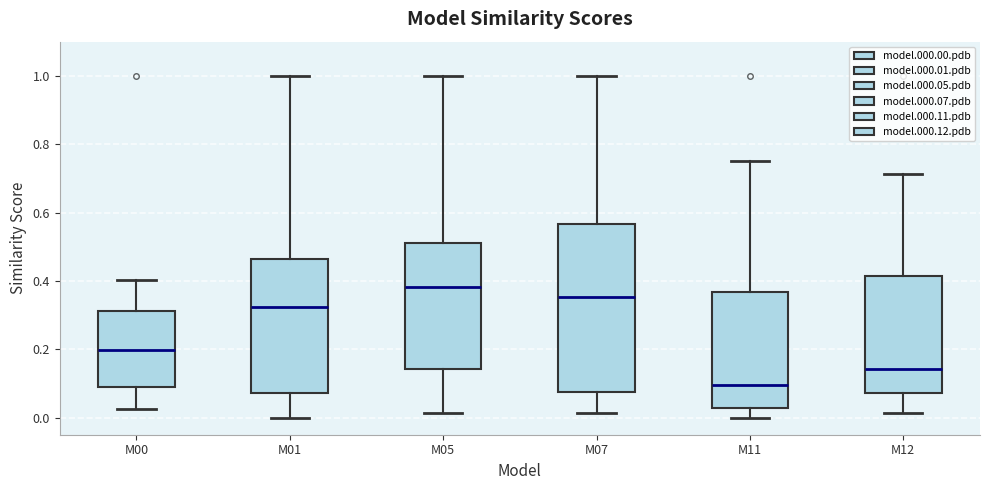

Reading left to right, read every box against the y-axis: the position of its median line, the range the box covers, and the ends of its whiskers. The values are not printed on the chart, so give them approximately, as read against the axis.

M00: median 0.20, box 0.10 to 0.32, whiskers 0.02 to 0.40
M01: median 0.32, box 0.08 to 0.46, whiskers 0.00 to 1.00
M05: median 0.38, box 0.14 to 0.52, whiskers 0.02 to 1.00
M07: median 0.36, box 0.08 to 0.56, whiskers 0.02 to 1.00
M11: median 0.10, box 0.02 to 0.36, whiskers 0.00 to 0.76
M12: median 0.14, box 0.08 to 0.42, whiskers 0.02 to 0.72